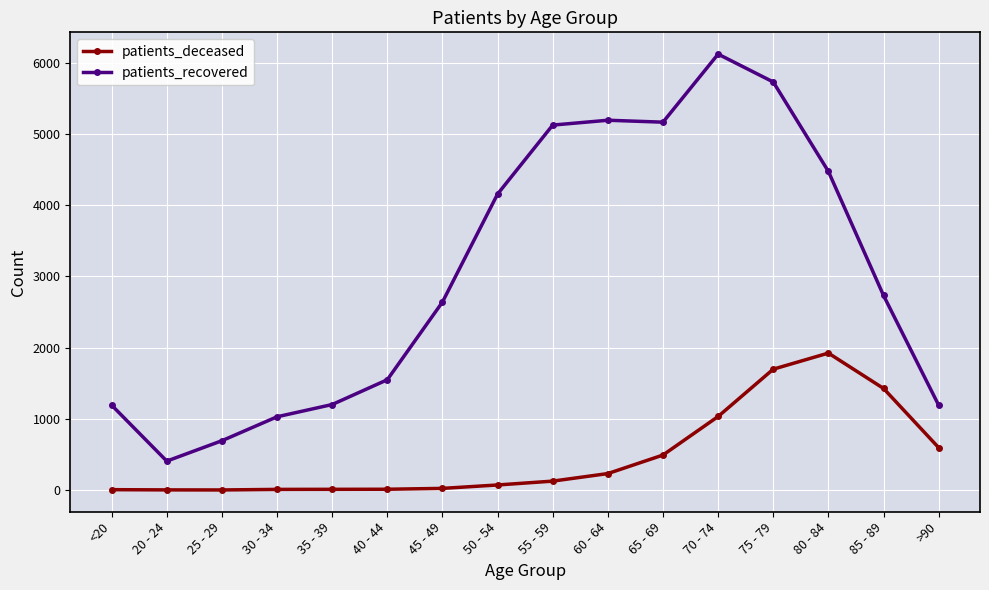

How many values in the patients_recovered series are below 2732?

8